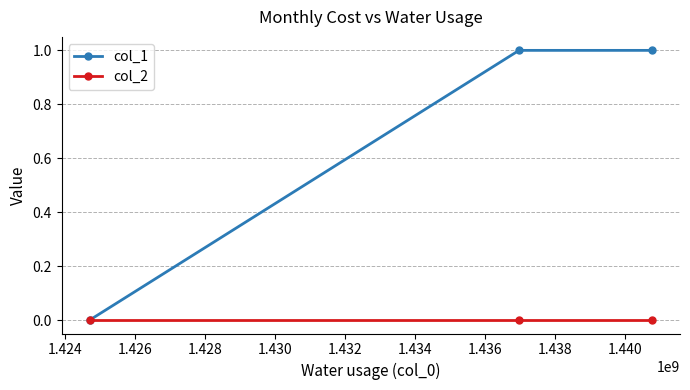

Which series has the largest total across all categories?

col_1